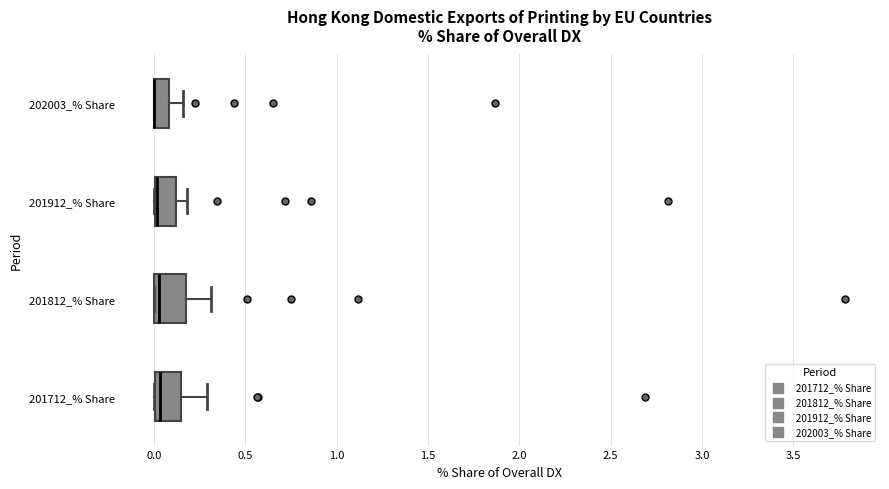

Where is the left edge of the box for 202003_% Share on the x-axis? The values are not printed on the chart, so give them approximately, as read against the axis.

0.00